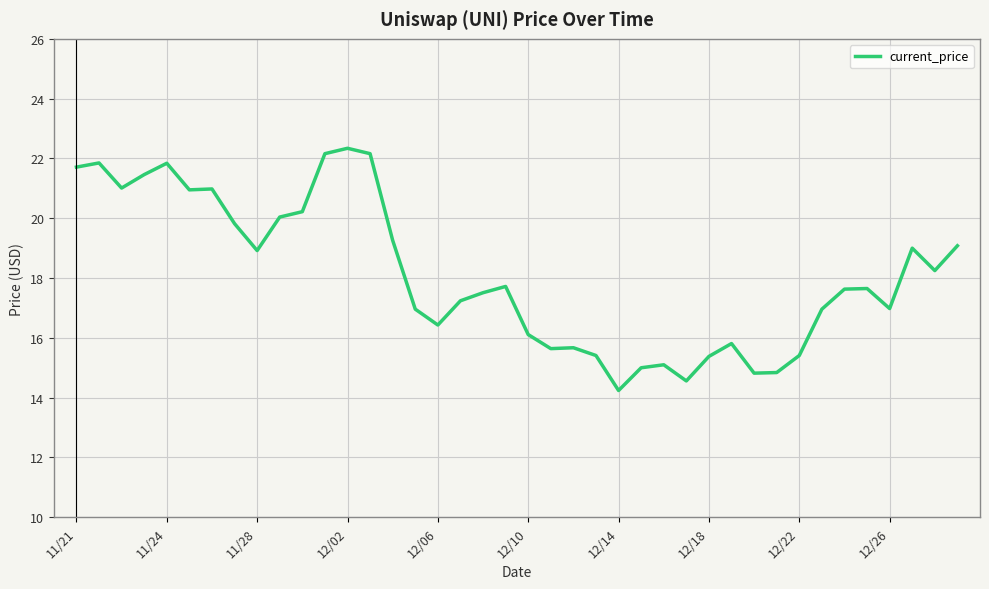

What is the greatest value displayed?

22.3